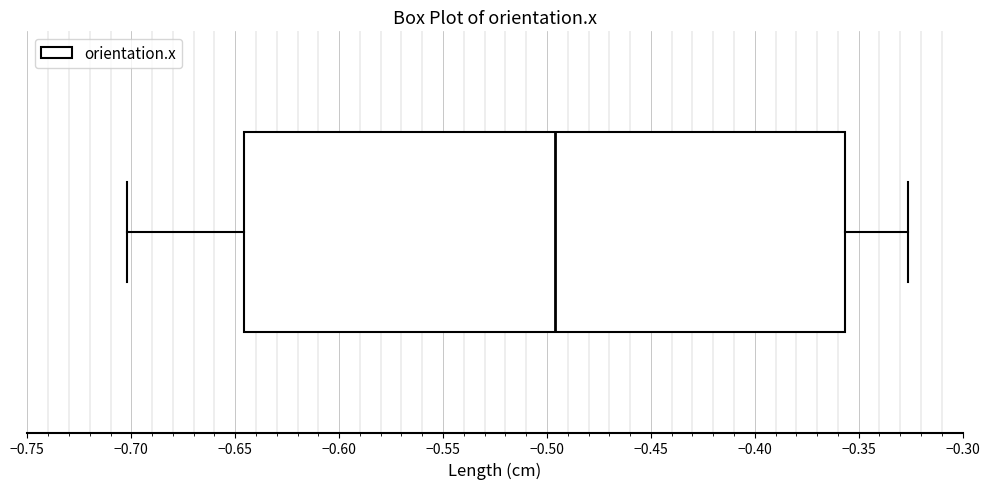

Read this box plot against the x-axis: the position of the median line, the range covered by the box, and the ends of both whiskers. The values are not printed on the chart, so give them approximately, as read against the axis.

median -0.495, box -0.645 to -0.355, whiskers -0.700 to -0.325